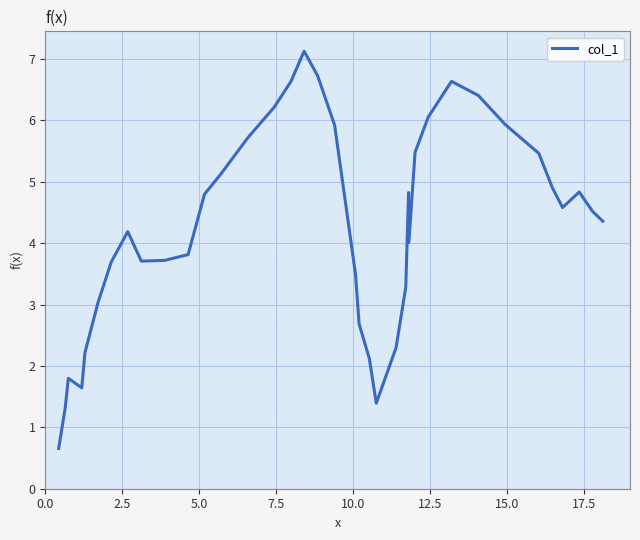

What is the minimum value shown in the chart?

0.7